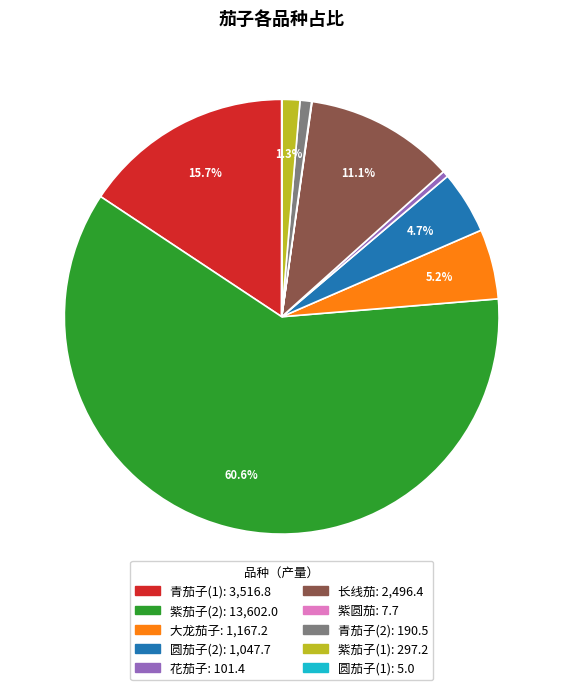

Which category has the biggest portion of the pie?

紫茄子(2)